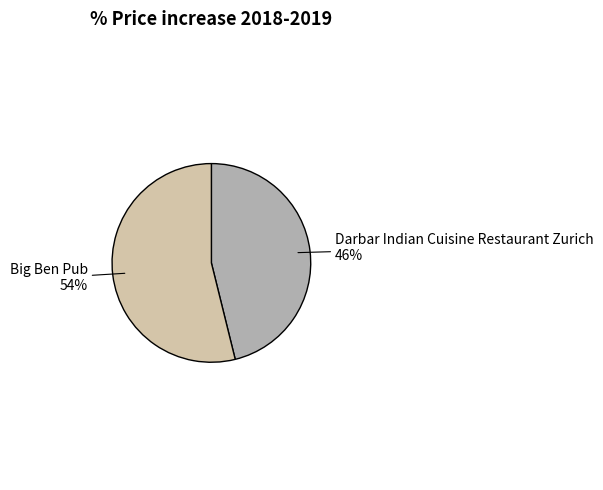

Approximately how many times larger is the value at Darbar Indian Cuisine Restaurant Zurich compared to Big Ben Pub?

0.9